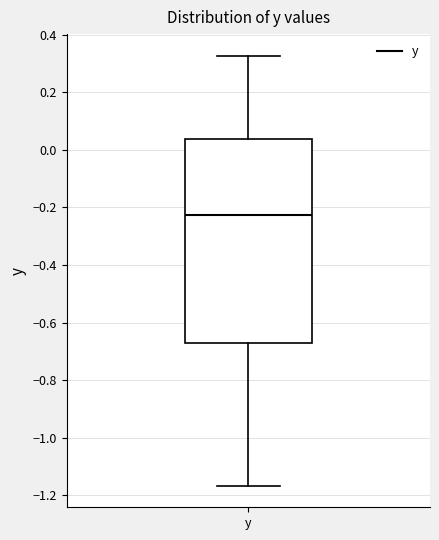

Where does the median line of the box for y sit on the y-axis? The values are not printed on the chart, so give them approximately, as read against the axis.

-0.22